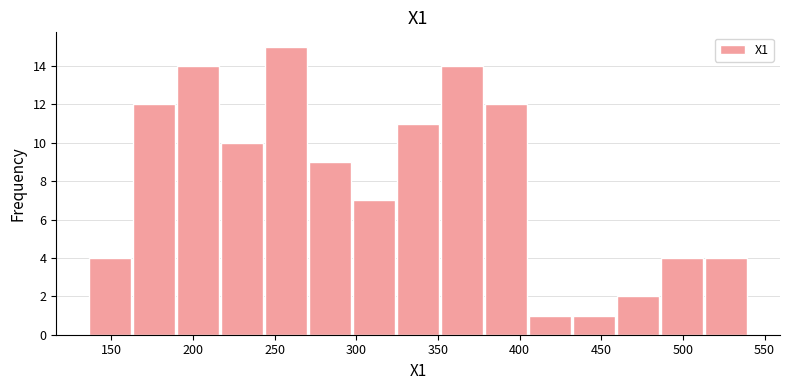

Reading left to right, list every bar in this chart as the range it spans on the x-axis followed by its height. Neither the bar edges nor the heights are printed on the chart, so give them approximately, as read against the axes.

135 to 165: 4
165 to 190: 12
190 to 215: 14
215 to 245: 10
245 to 270: 15
270 to 295: 9
295 to 325: 7
325 to 350: 11
350 to 380: 14
380 to 405: 12
405 to 430: 1
430 to 460: 1
460 to 485: 2
485 to 515: 4
515 to 540: 4